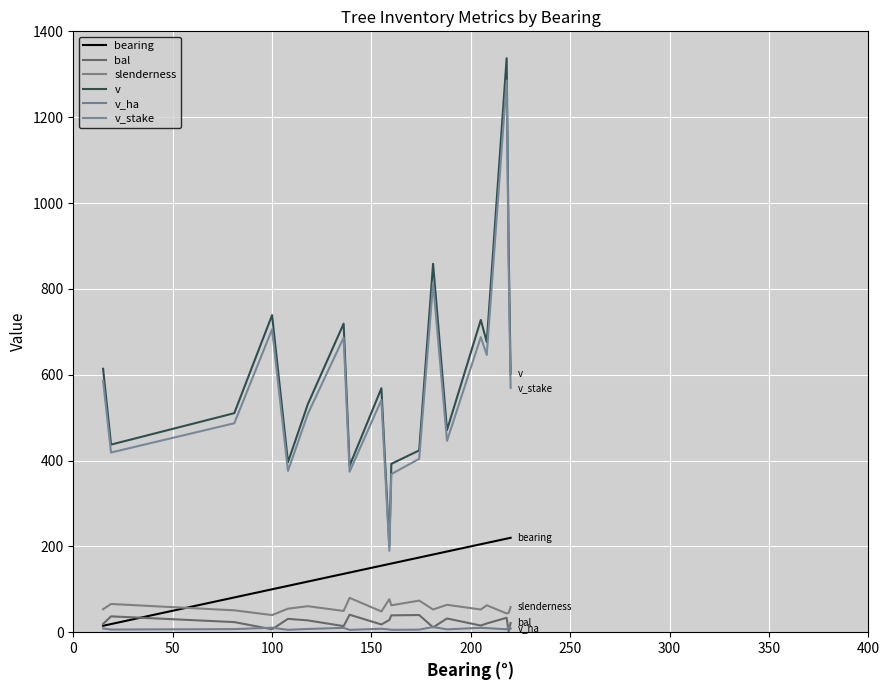

What is the difference between the second highest and minimum values in the v series?

697.9